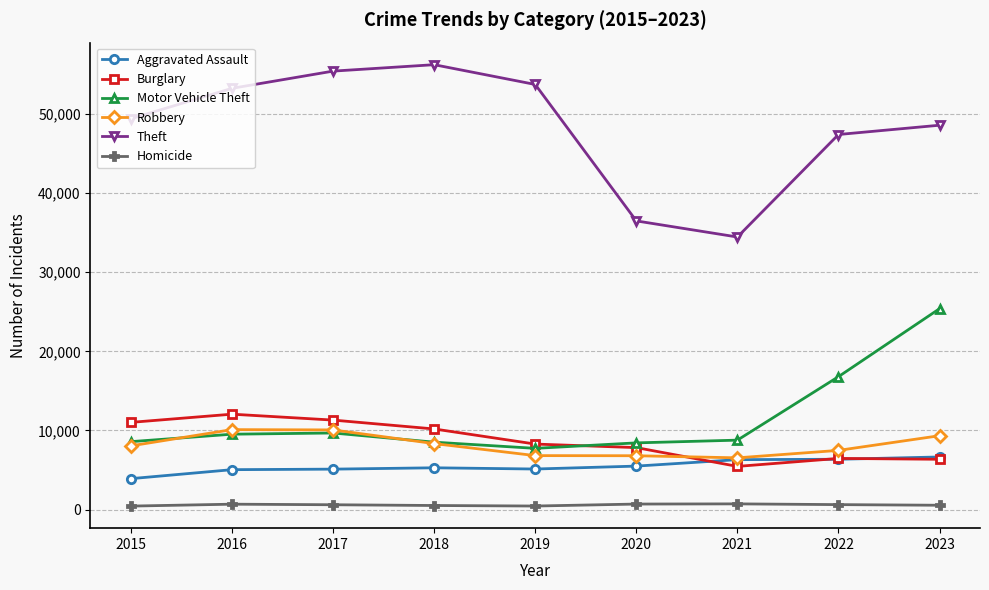

At which category does the chart reach its peak across all series?

2018